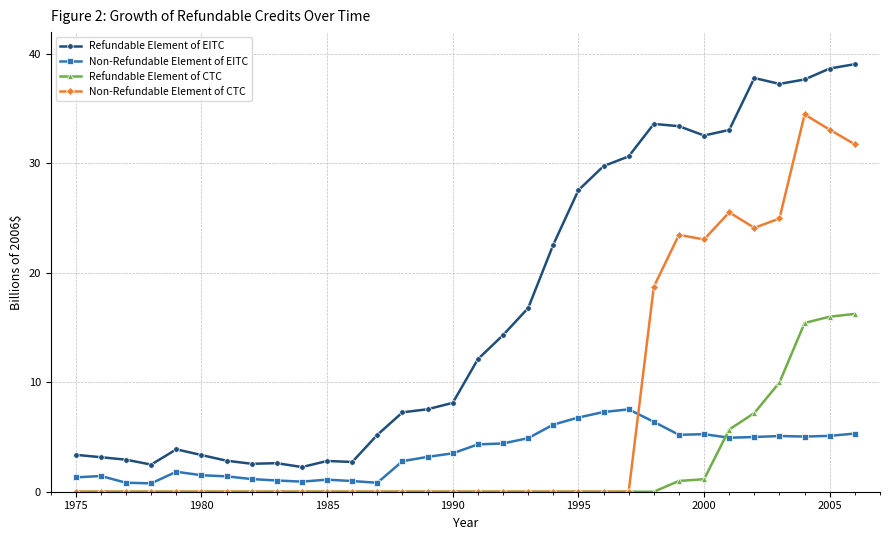

What is the maximum value shown in the chart?

39.1